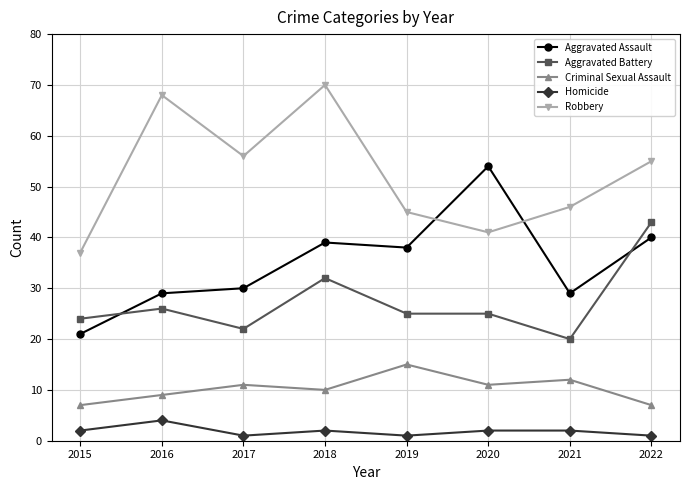

Between 2017 and 2020, which series saw the biggest shift?

Aggravated Assault